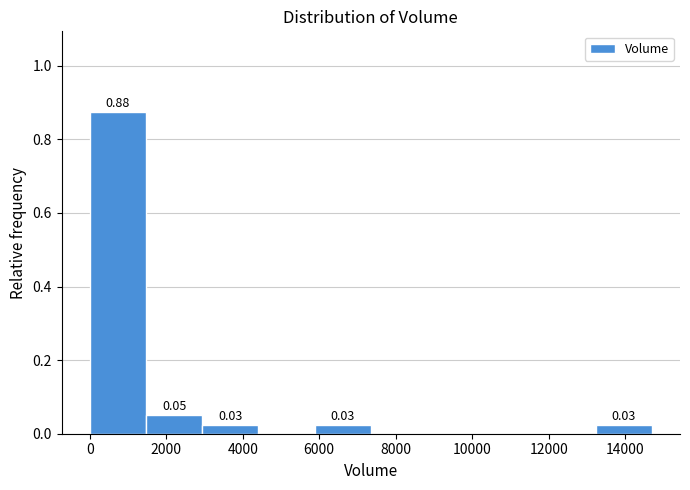

Which range on the x-axis has the tallest bar?

0 to 1400